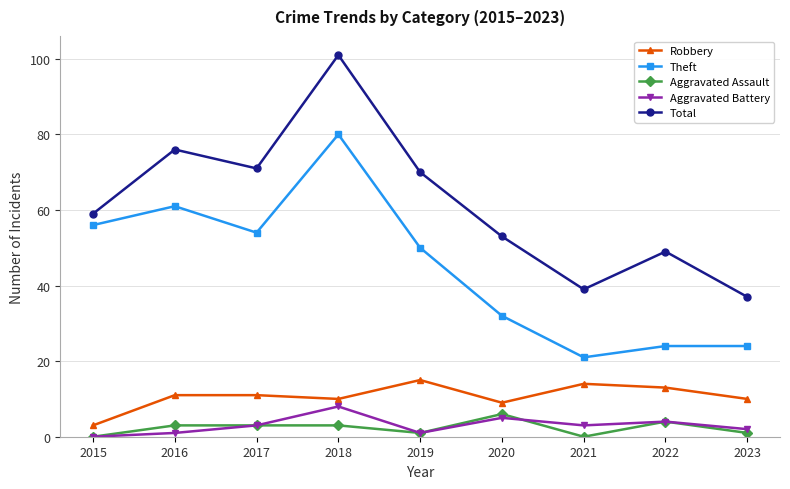

What is the difference between the maximum and second lowest values in the Aggravated Battery series?

7